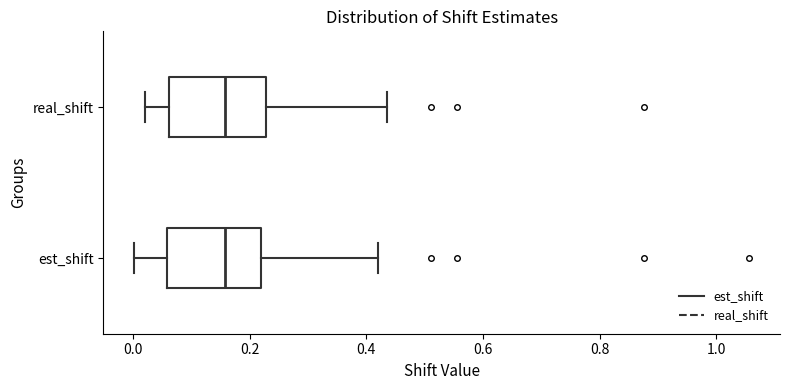

Where is the left edge of the box for real_shift on the x-axis? The values are not printed on the chart, so give them approximately, as read against the axis.

0.06